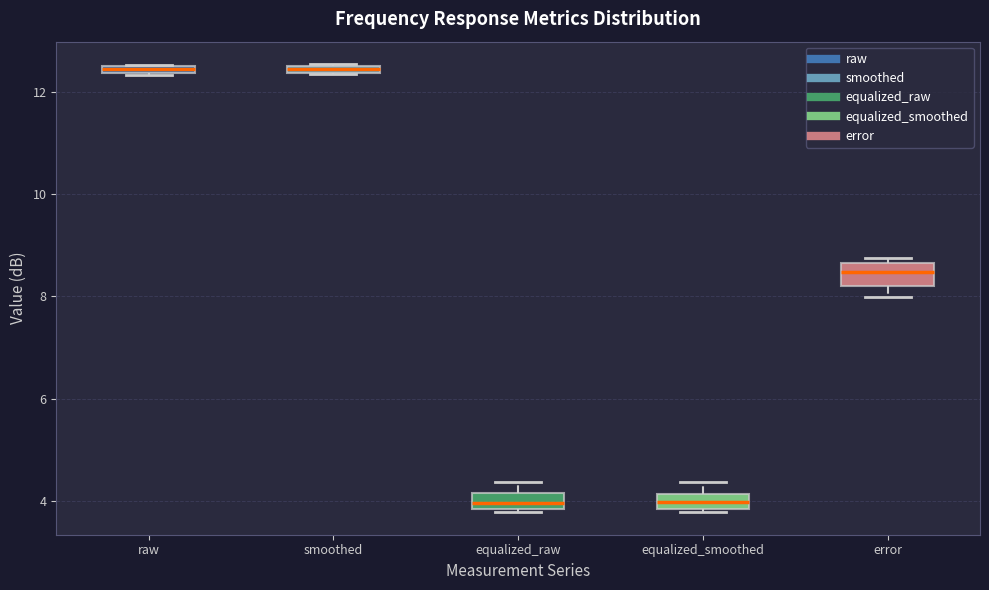

Where does the lower whisker of the box for error end on the y-axis? The values are not printed on the chart, so give them approximately, as read against the axis.

8.0